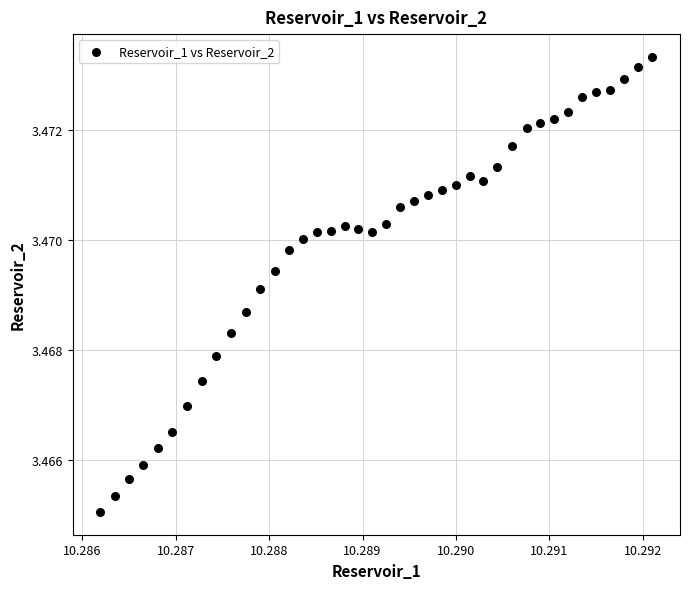

Count the number of points in this scatter plot.

40